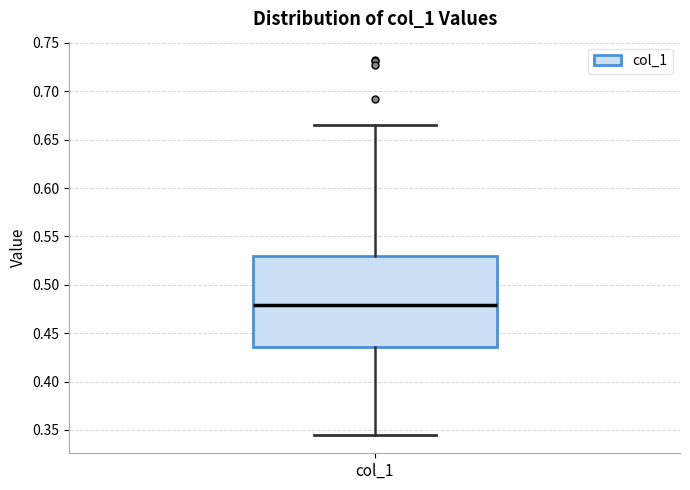

Where is the upper edge of the box for col_1 on the y-axis? The values are not printed on the chart, so give them approximately, as read against the axis.

0.530